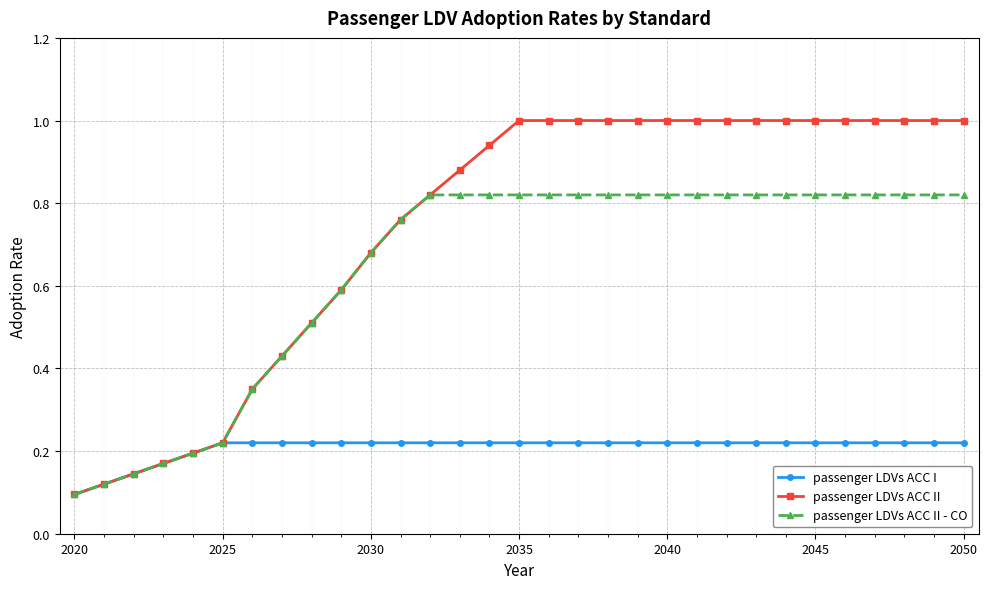

What is the maximum value shown in the chart?

1.0